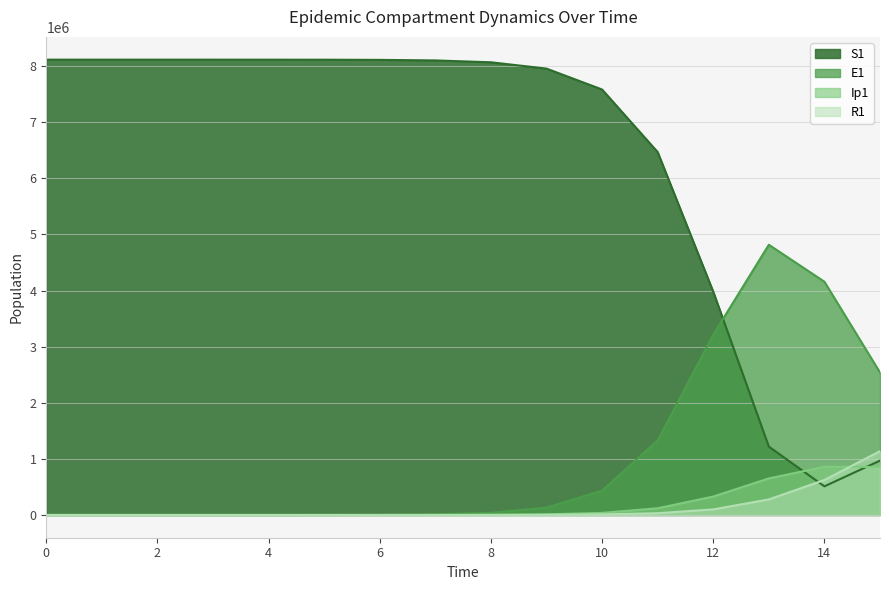

True or false: E1 and Ip1 cross at least once.

False